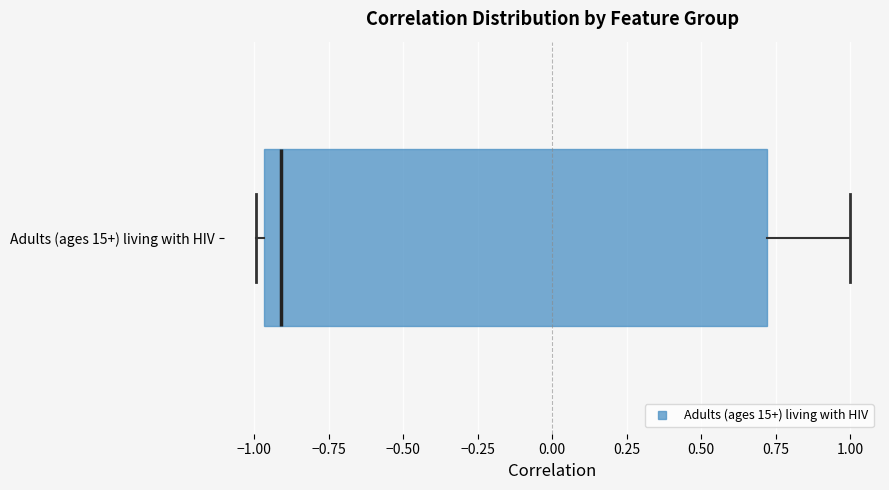

Read this box plot against the x-axis: the position of the median line, the range covered by the box, and the ends of both whiskers. The values are not printed on the chart, so give them approximately, as read against the axis.

median -0.90, box -0.95 to 0.70, whiskers -1.00 to 1.00